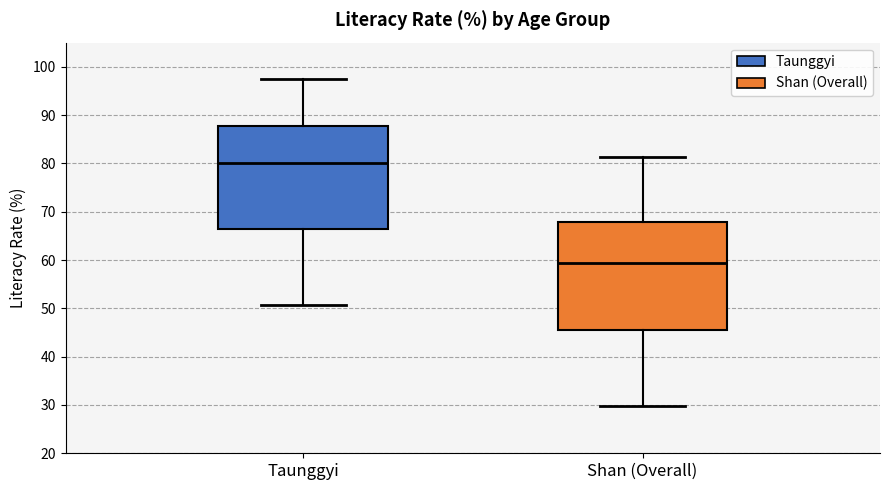

Where is the upper edge of the box for Shan (Overall) on the y-axis? The values are not printed on the chart, so give them approximately, as read against the axis.

68